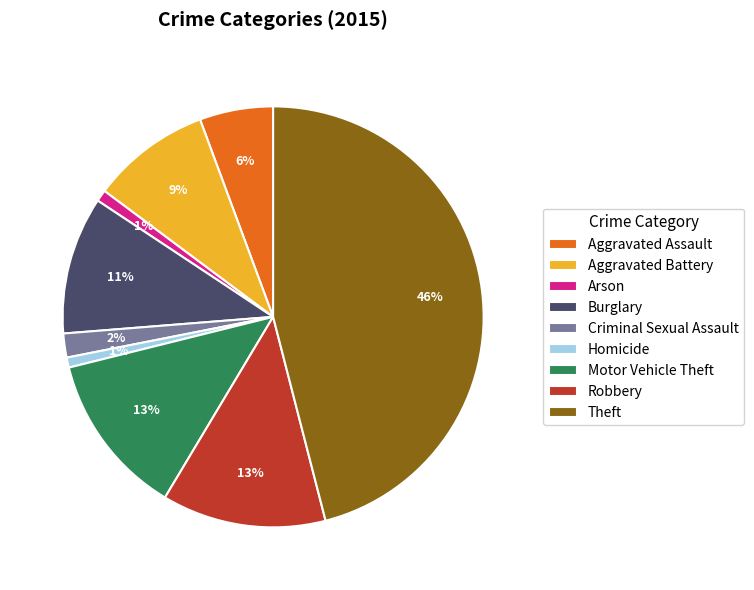

To the nearest percent, what portion does Robbery represent?

13%